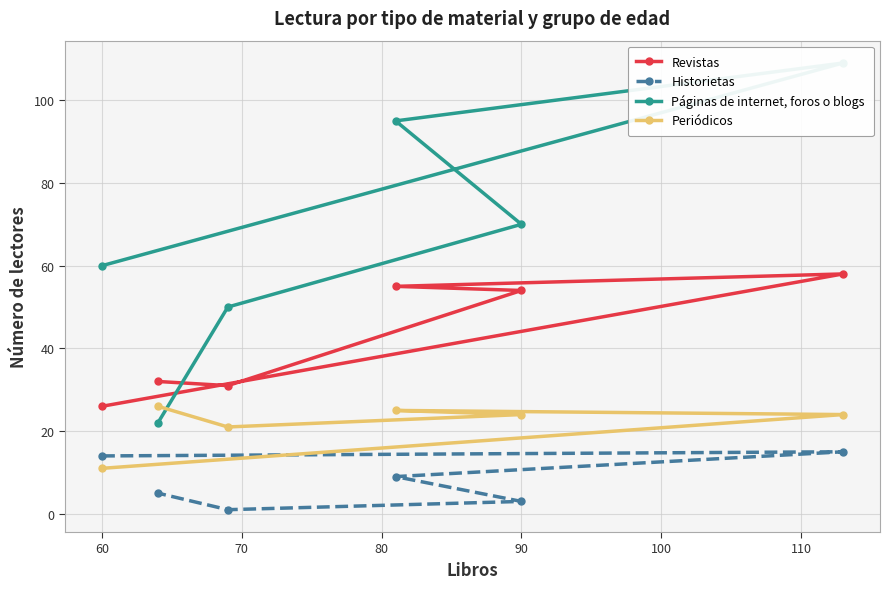

Is the value of Periódicos at 60 greater than the value of Revistas at 90?

No